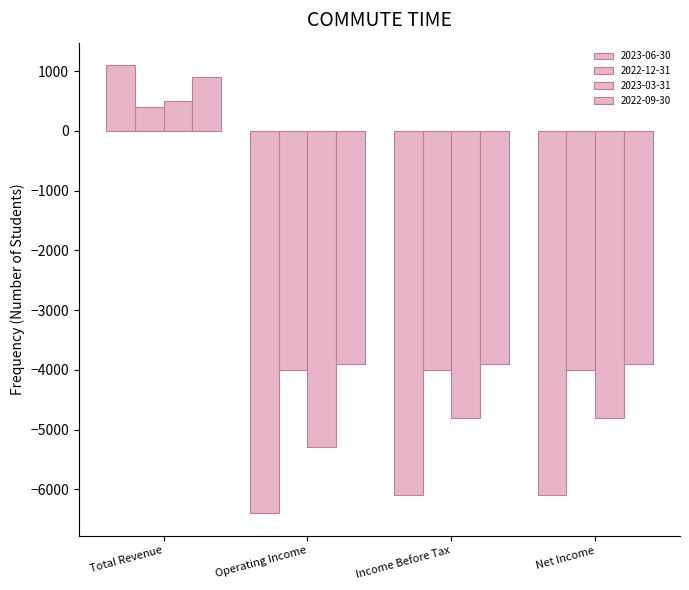

What is the difference between the maximum and minimum values in the 2023-06-30 series?

7500